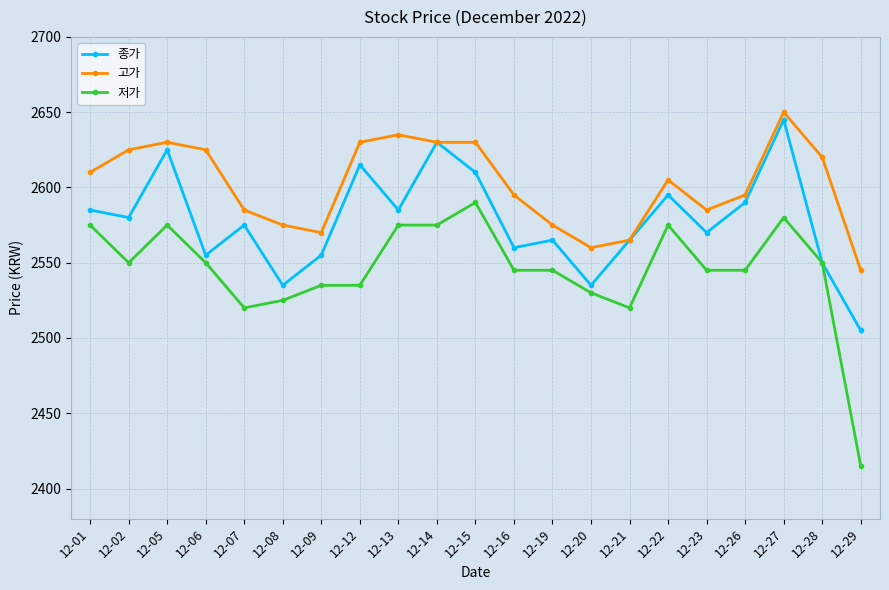

Reading left to right, extract all data points from this chart.

종가: 12-01=2585	12-02=2580	12-05=2625	12-06=2555	12-07=2575	12-08=2535	12-09=2555	12-12=2615	12-13=2585	12-14=2630	12-15=2610	12-16=2560	12-19=2565	12-20=2535	12-21=2565	12-22=2595	12-23=2570	12-26=2590	12-27=2645	12-28=2550	12-29=2505
고가: 12-01=2610	12-02=2625	12-05=2630	12-06=2625	12-07=2585	12-08=2575	12-09=2570	12-12=2630	12-13=2635	12-14=2630	12-15=2630	12-16=2595	12-19=2575	12-20=2560	12-21=2565	12-22=2605	12-23=2585	12-26=2595	12-27=2650	12-28=2620	12-29=2545
저가: 12-01=2575	12-02=2550	12-05=2575	12-06=2550	12-07=2520	12-08=2525	12-09=2535	12-12=2535	12-13=2575	12-14=2575	12-15=2590	12-16=2545	12-19=2545	12-20=2530	12-21=2520	12-22=2575	12-23=2545	12-26=2545	12-27=2580	12-28=2550	12-29=2415